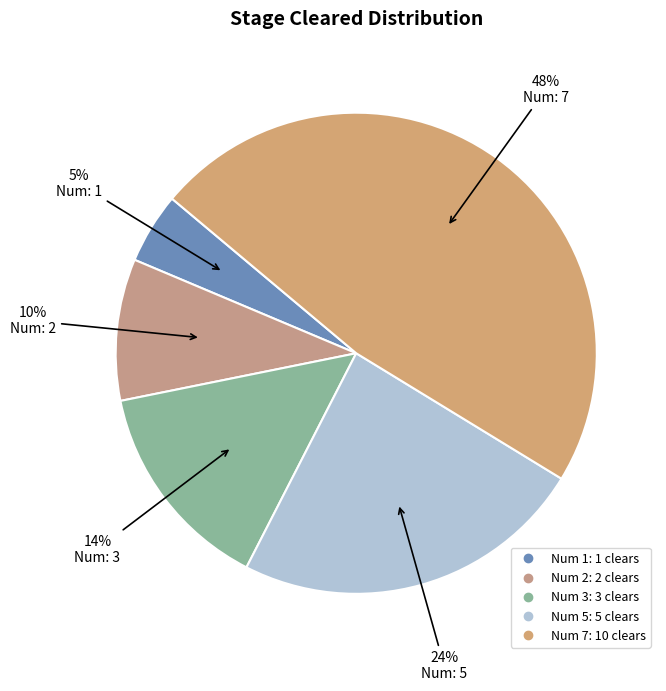

Which category has the smallest portion of the pie?

1